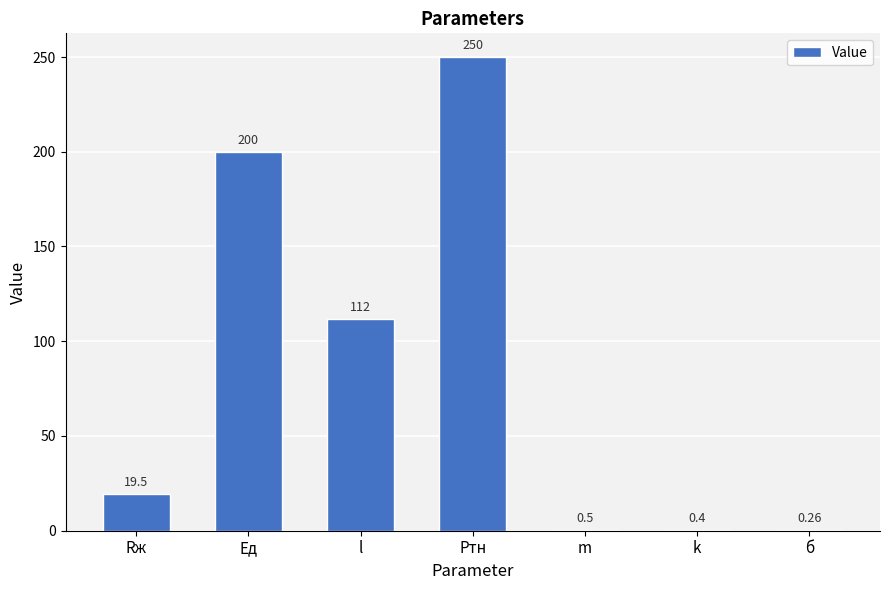

Which label corresponds to the largest value in the chart?

Pтн